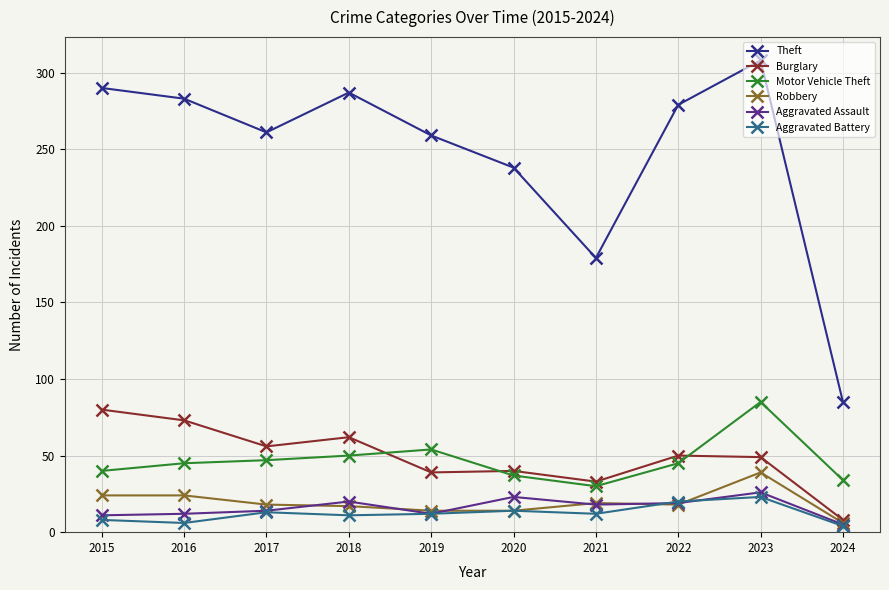

Which category has the highest value in the Motor Vehicle Theft series?

2023